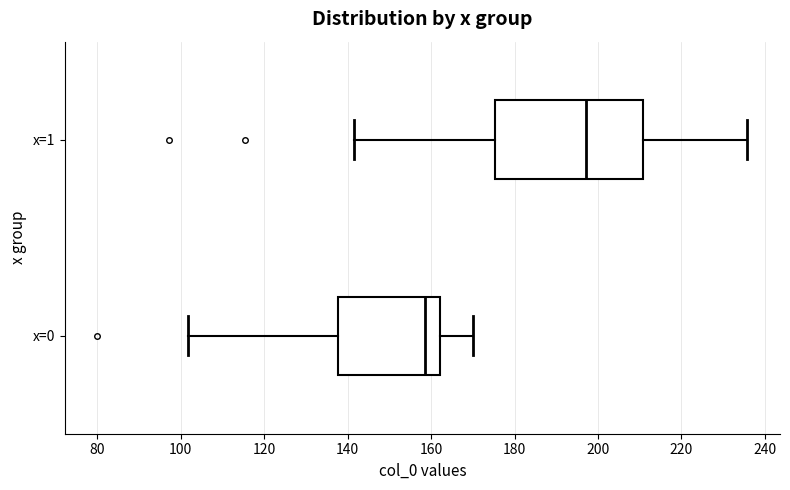

Which box's median line is the furthest to the left?

x=0